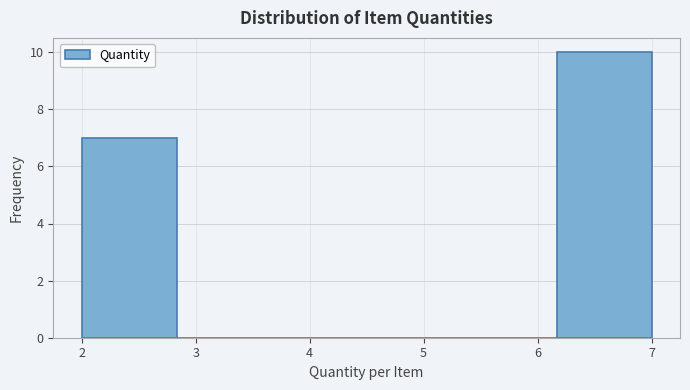

Reading left to right, list every bar in this chart as the range it spans on the x-axis followed by its height. Neither the bar edges nor the heights are printed on the chart, so give them approximately, as read against the axes.

2.0 to 2.8: 7
2.8 to 3.7: 0
3.7 to 4.5: 0
4.5 to 5.3: 0
5.3 to 6.2: 0
6.2 to 7.0: 10